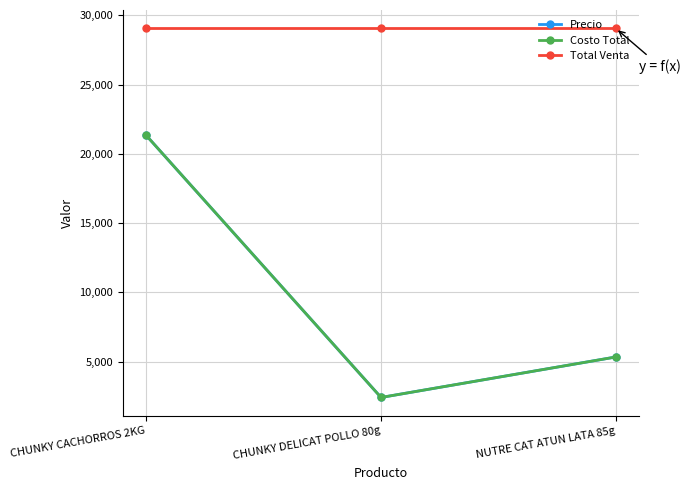

Which series has the largest total across all categories?

Total Venta